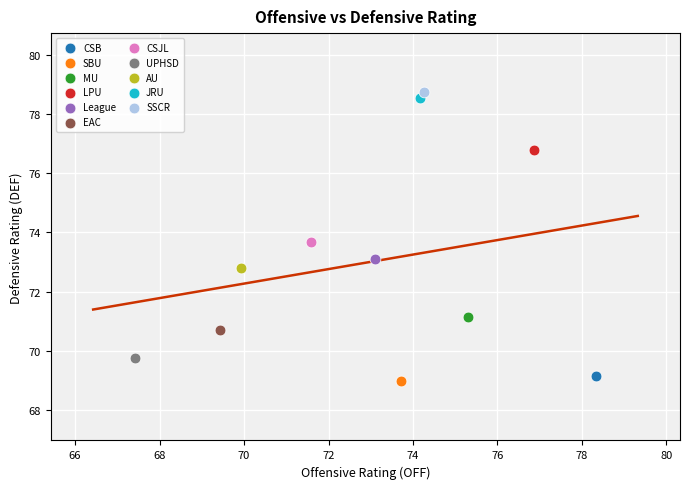

What are all the series names shown in the legend?

CSB, SBU, MU, LPU, League, EAC, CSJL, UPHSD, AU, JRU, SSCR